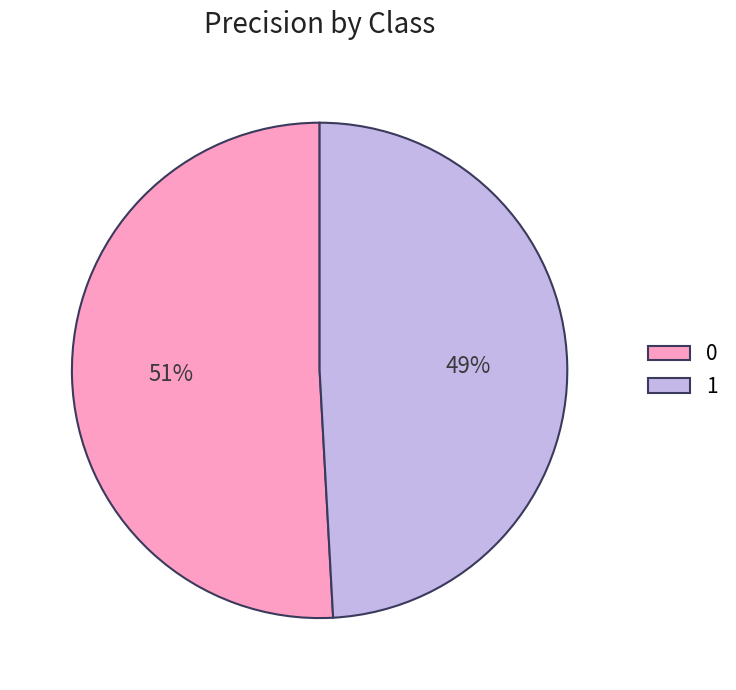

To the nearest percent, what is the difference between the 0 and 1 slice percentages?

2%